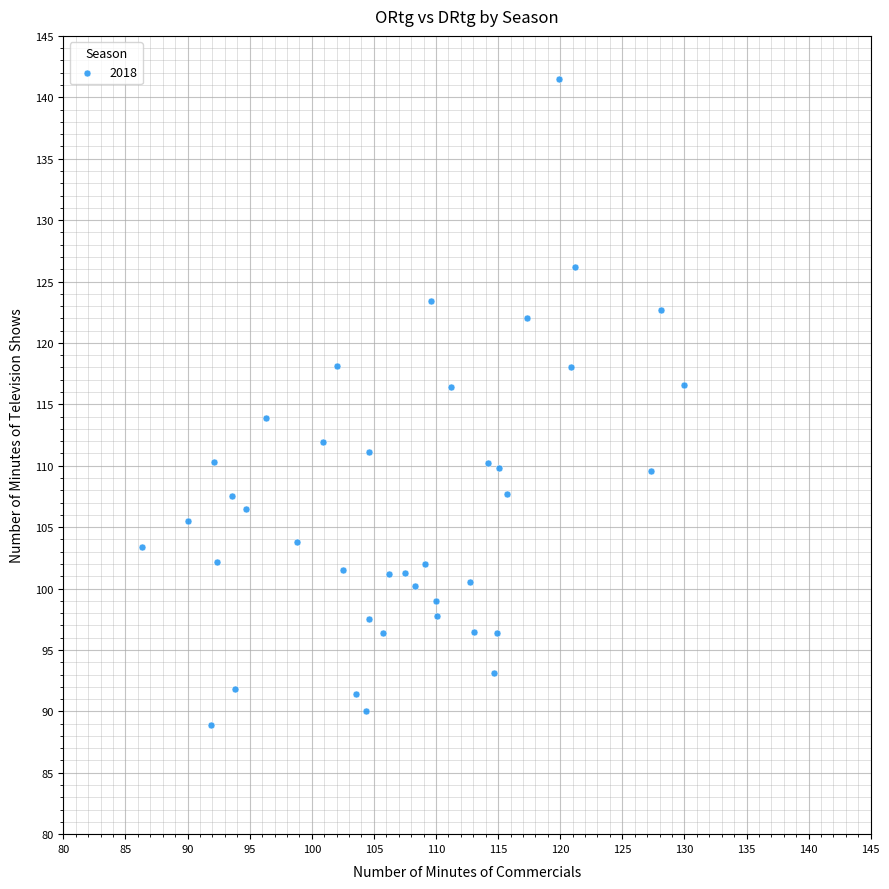

What is the range of Y values (max minus min)?

52.6